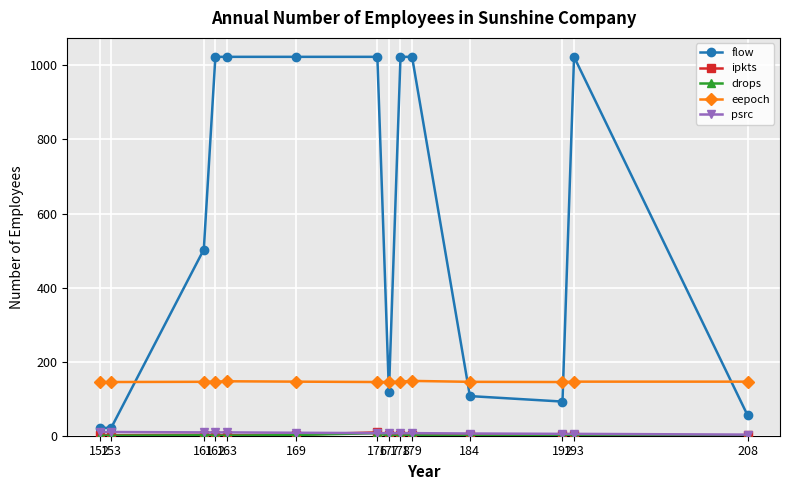

Which series has the largest total across all categories?

flow